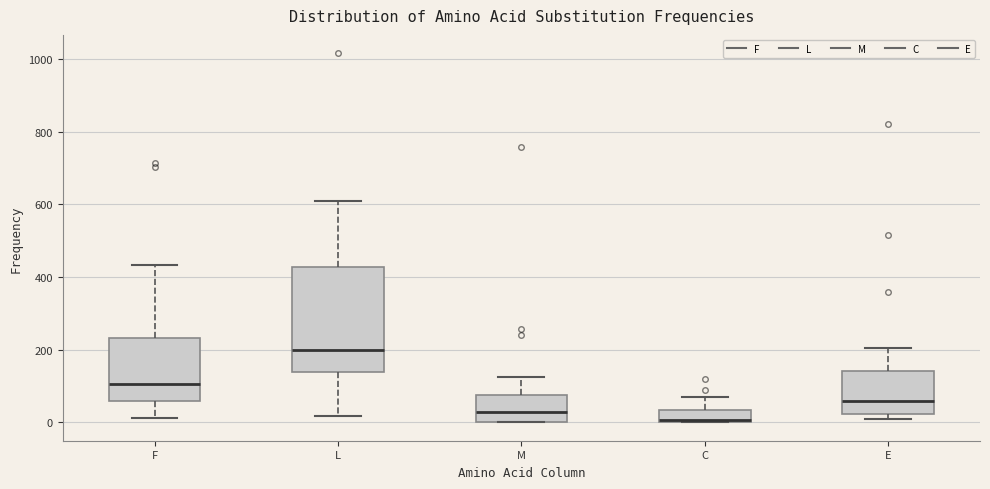

Where does the median line of the box for L sit on the y-axis? The values are not printed on the chart, so give them approximately, as read against the axis.

200